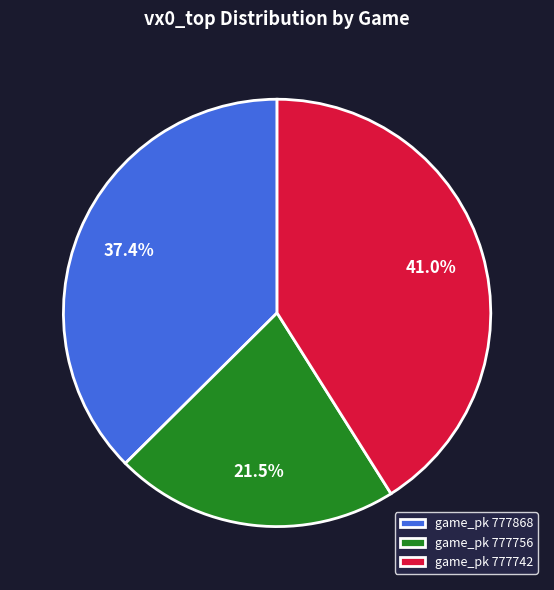

Is there a majority slice in this chart?

No